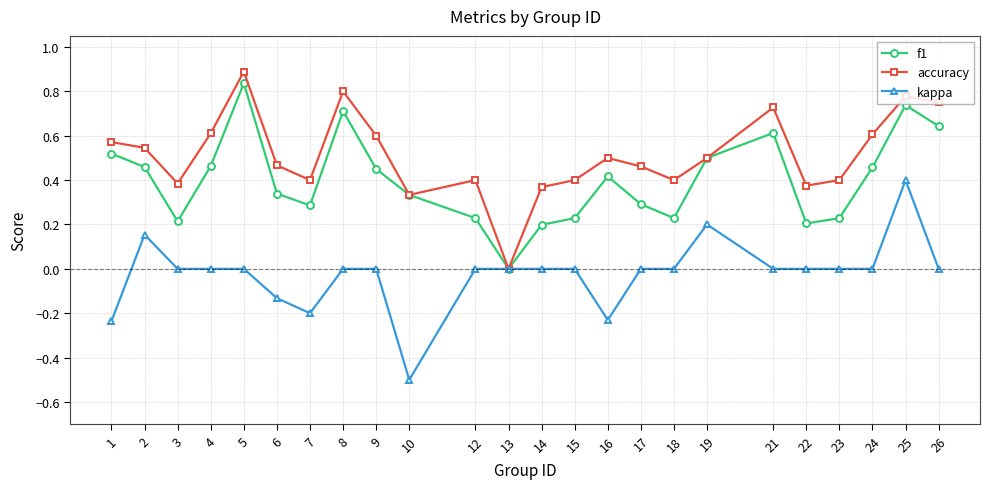

Between 2 and 12, which series saw the biggest shift?

f1